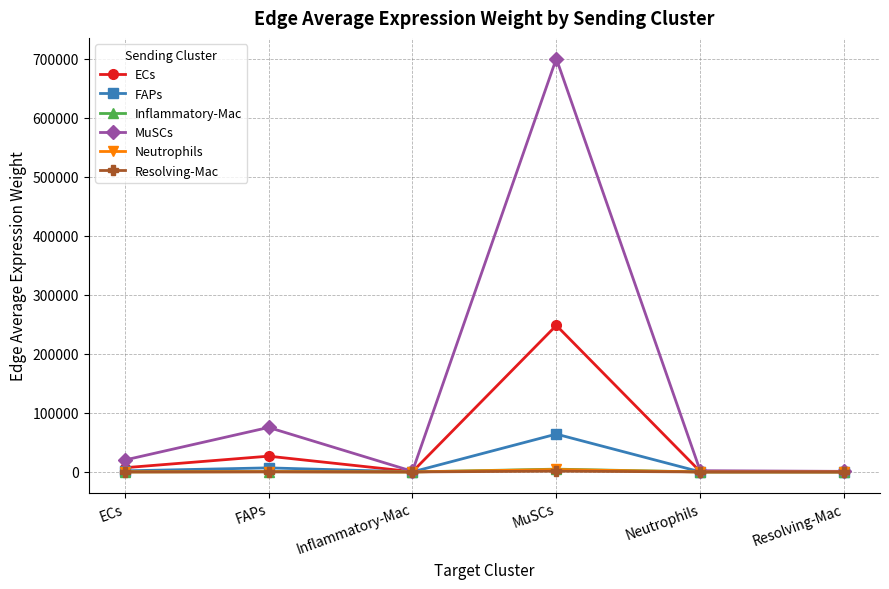

Which label corresponds to the largest value in the chart?

MuSCs